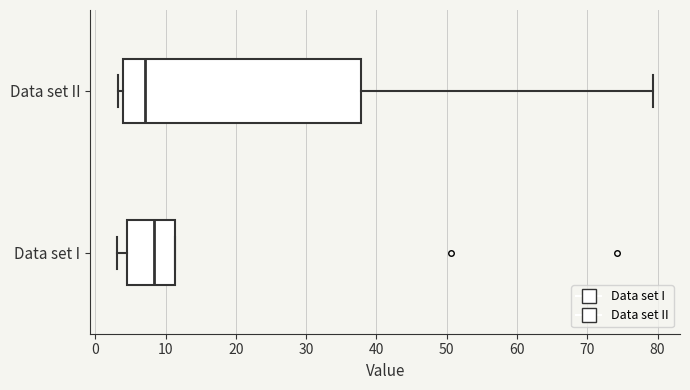

Reading bottom to top, read every box against the x-axis: the position of its median line, the range the box covers, and the ends of its whiskers. The values are not printed on the chart, so give them approximately, as read against the axis.

Data set I: median 8, box 5 to 11, whiskers 3 to 11
Data set II: median 7, box 4 to 38, whiskers 3 to 79